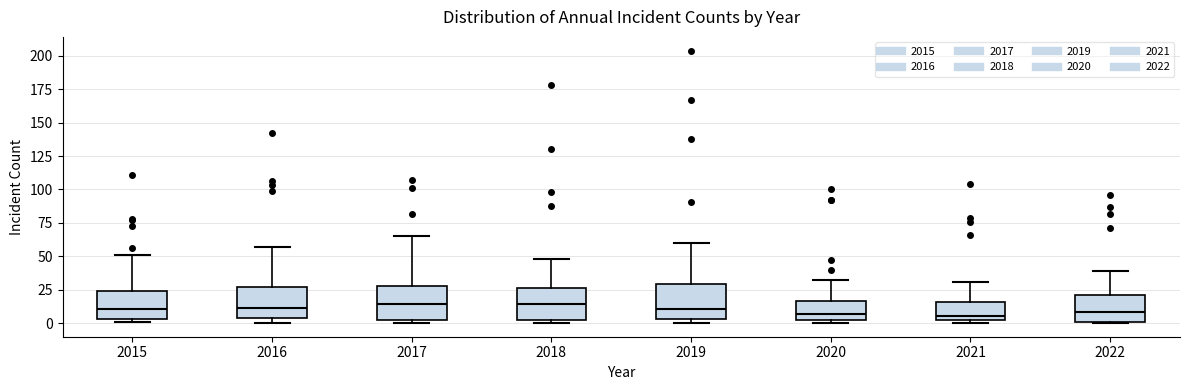

Reading left to right, transcribe this box plot: for each box, give where its median line is, the range the box spans, and where its two whiskers end, as read against the y-axis. The values are not printed on the chart, so give them approximately, as read against the axis.

2015: median 10, box 5 to 25, whiskers 0 to 50
2016: median 10, box 5 to 25, whiskers 0 to 55
2017: median 15, box 0 to 30, whiskers 0 (just below the box's lower edge) to 65
2018: median 15, box 0 to 25, whiskers 0 (just below the box's lower edge) to 50
2019: median 10, box 5 to 30, whiskers 0 to 60
2020: median 5, box 0 to 15, whiskers 0 (just below the box's lower edge) to 30
2021: median 5, box 0 to 15, whiskers 0 (just below the box's lower edge) to 30
2022: median 10, box 0 to 20, whiskers 0 to 40